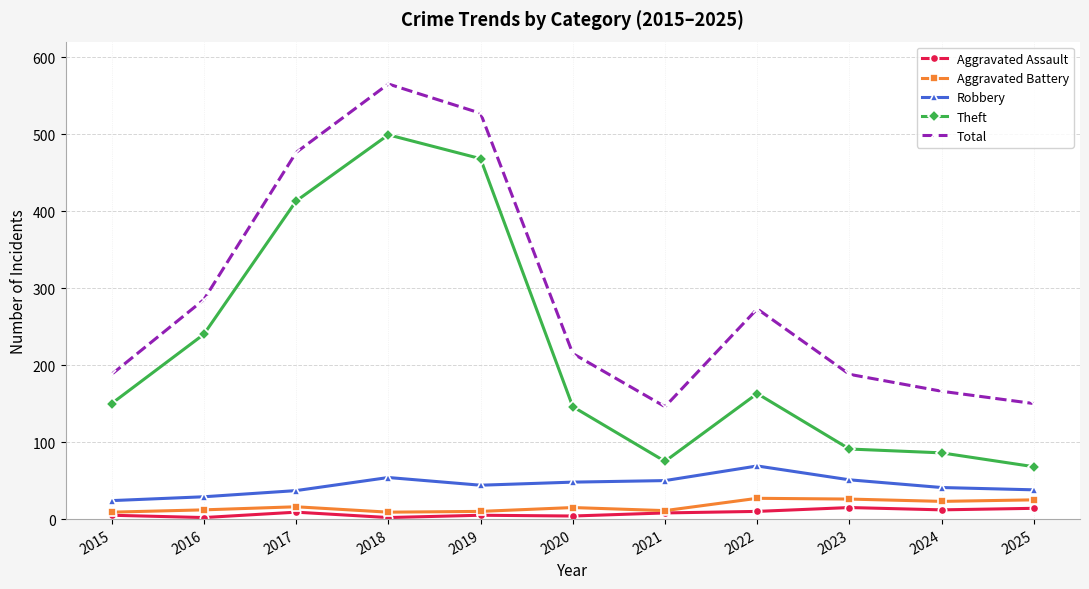

True or false: Theft has a value of 68 at 2025.

True